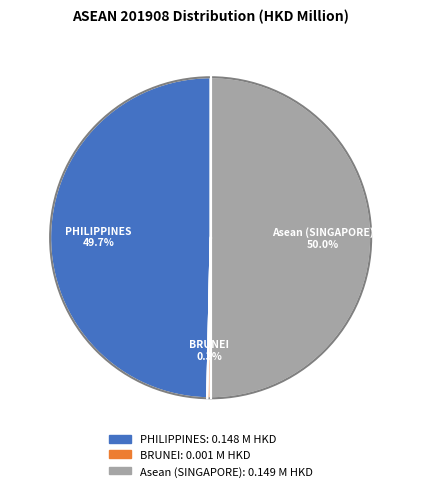

What is the smallest slice in the pie chart?

BRUNEI